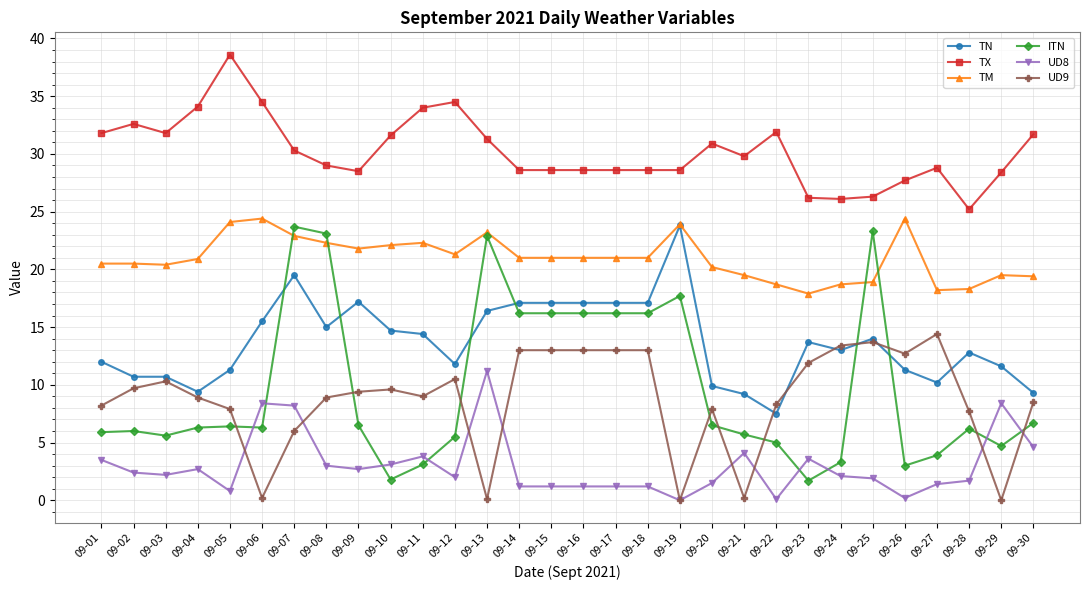

What is the difference between the TM values at 09-05 and 09-28?

5.8